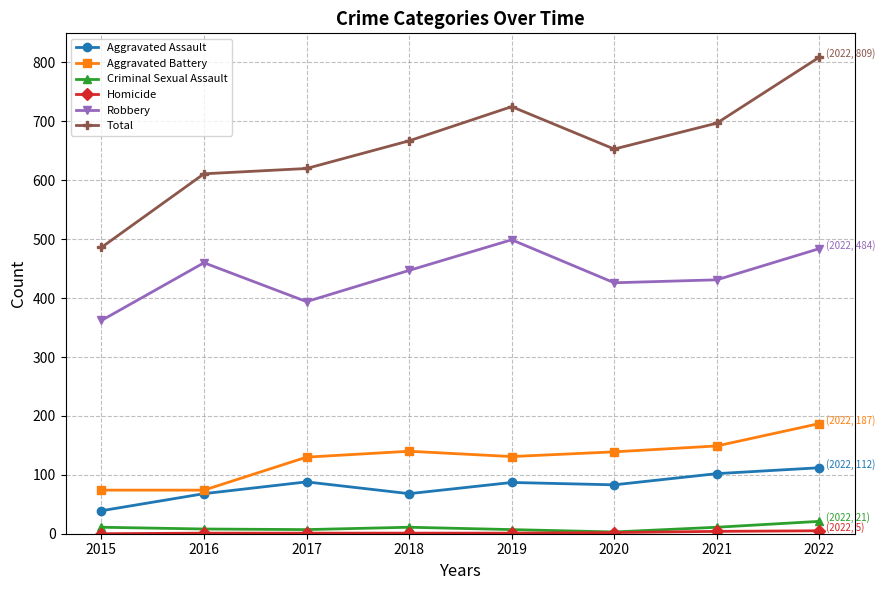

Is this an area chart (filled region under the line)?

No